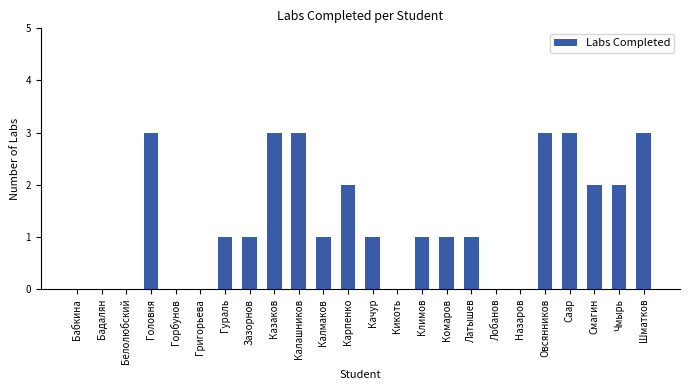

Between Смагин and Овсянников, which is larger?

Овсянников